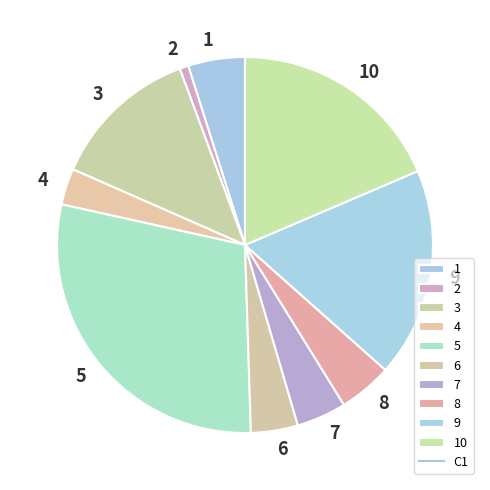

Between 3 and 6, which is larger?

3